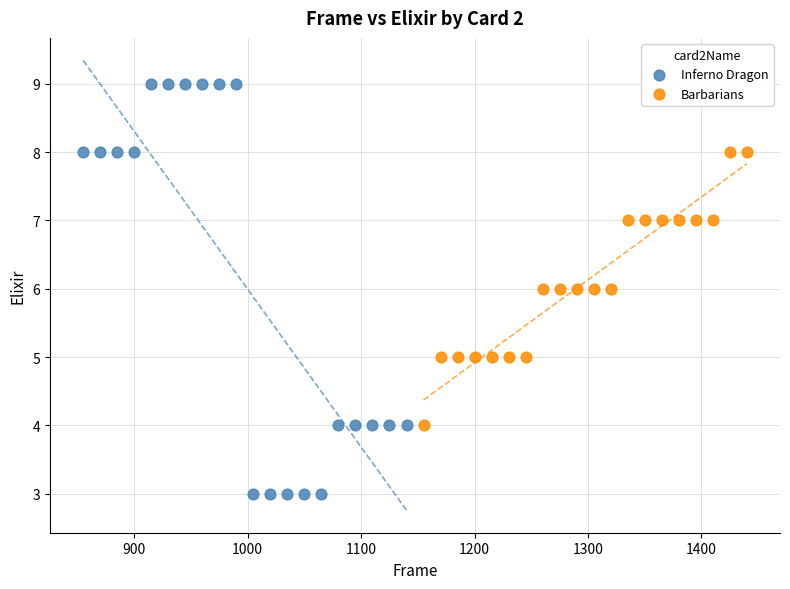

What are all the series names shown in the legend?

Inferno Dragon, Barbarians